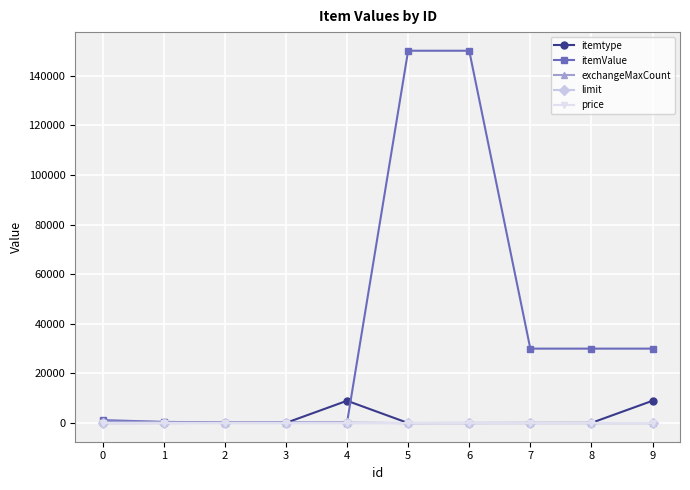

Which series has the largest total across all categories?

itemValue